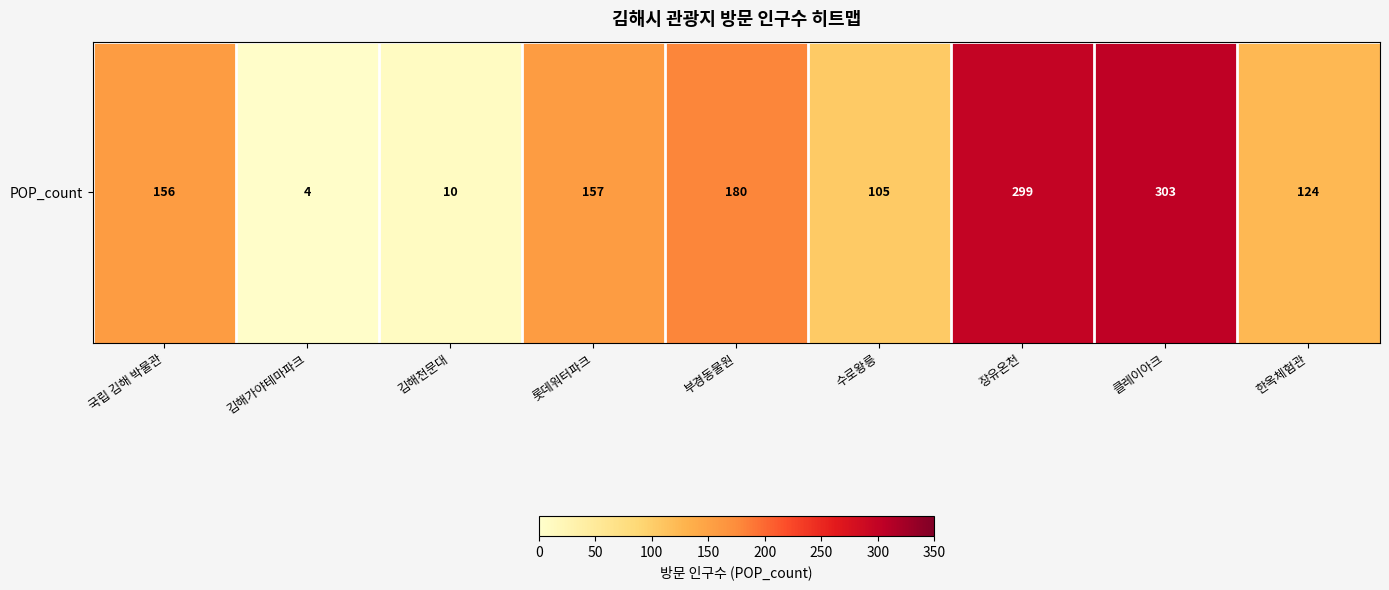

Reading left to right, transcribe all the data shown in this chart.

국립 김해 박물관=156	김해가야테마파크=4	김해천문대=10	롯데워터파크=157	부경동물원=180	수로왕릉=105	장유온천=299	클레이아크=303	한옥체험관=124